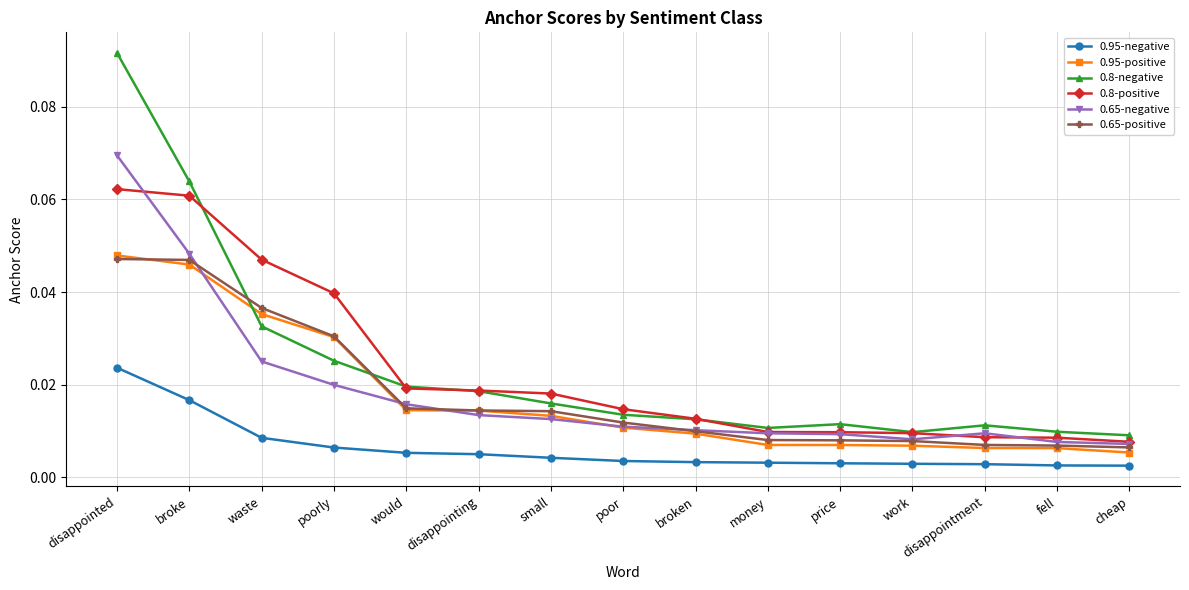

True or false: 0.95-negative and 0.8-negative cross at least once.

False